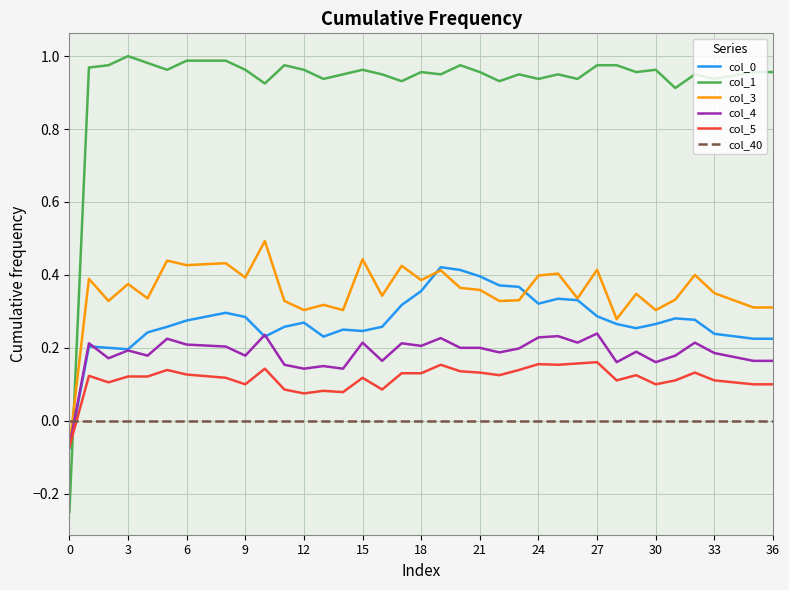

Which series has the largest total across all categories?

col_1